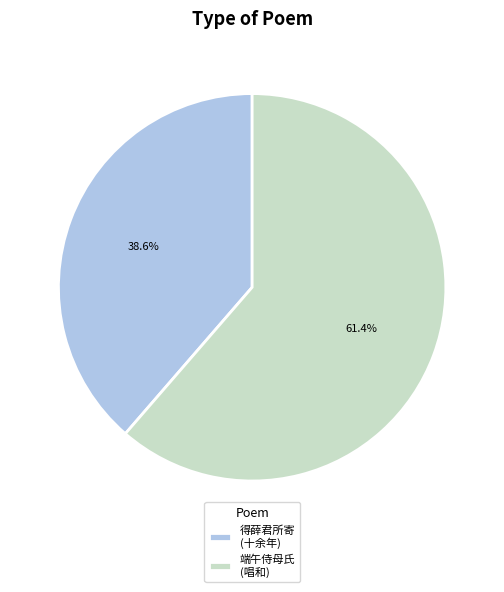

Which slice is the smallest?

得薛君所寄 (十余年)